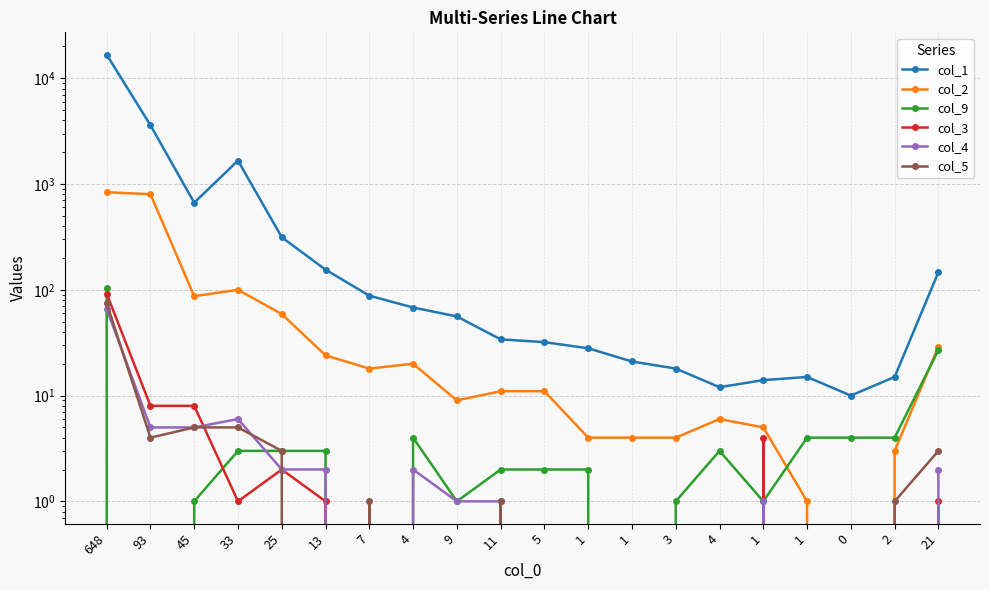

At how many categories does at least one series exceed 13571?

1